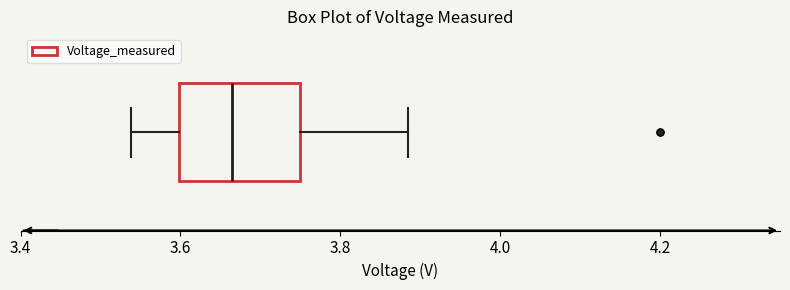

Where does the right whisker of the box end on the x-axis? The values are not printed on the chart, so give them approximately, as read against the axis.

3.88